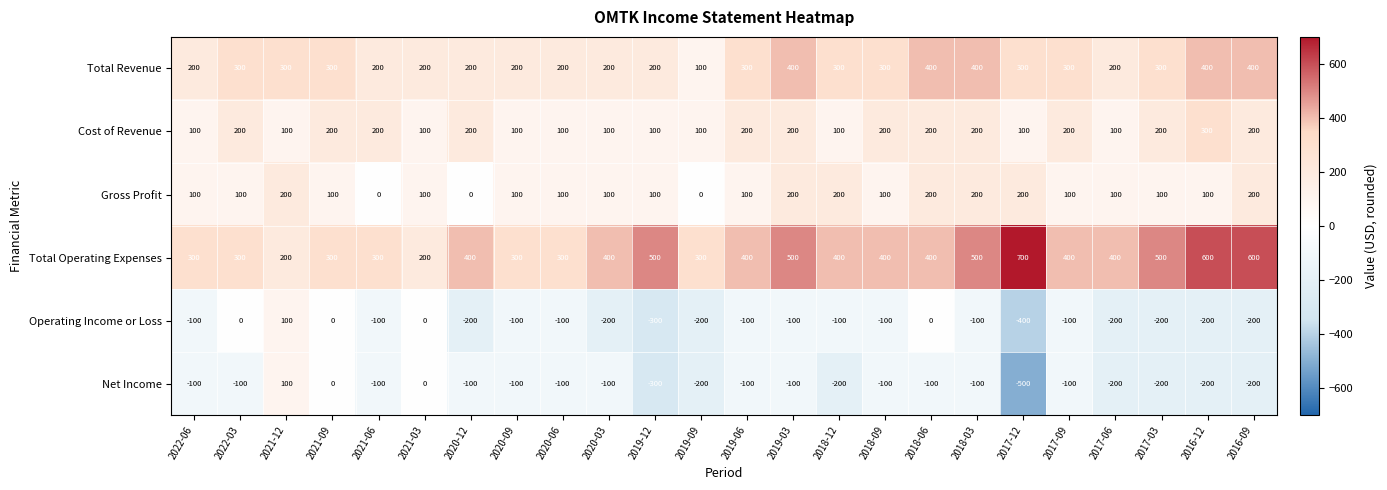

Which series has the widest spread of values?

Net Income